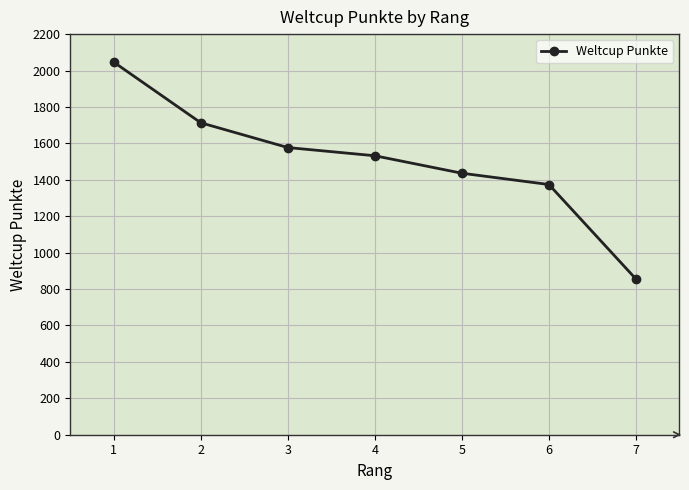

What is the value of the 6th point from the left?

1374